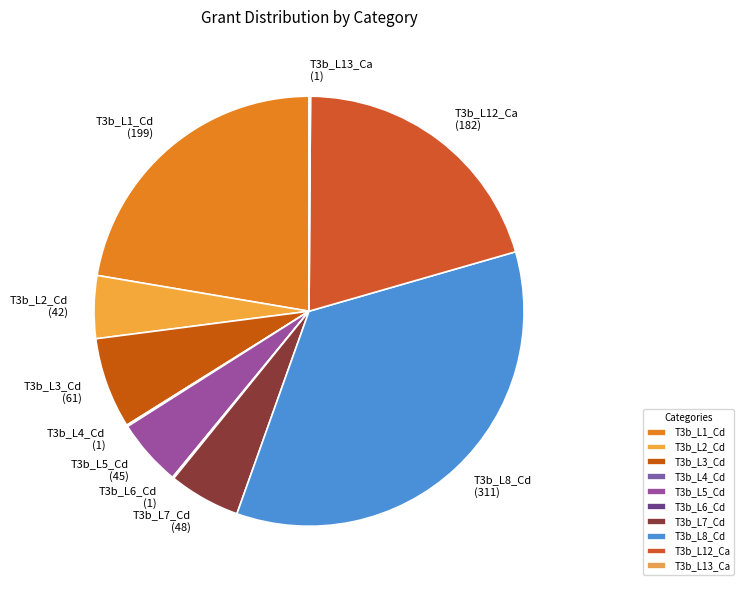

The T3b_L5_Cd slice represents 5% of the pie. True or false?

True